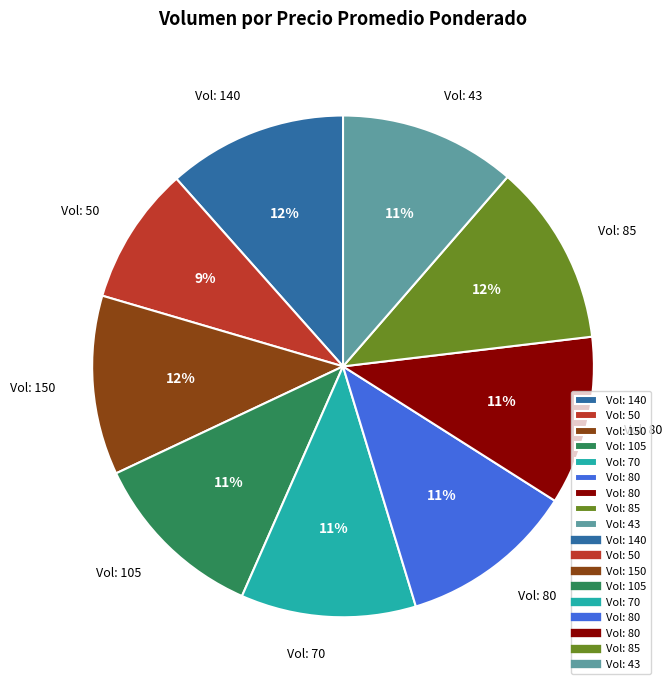

Is there a majority slice in this chart?

No